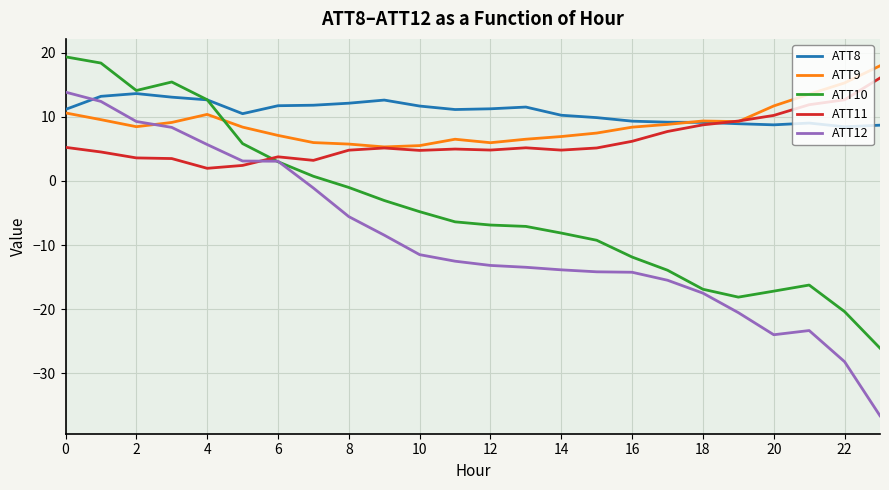

What is the minimum value shown in the chart?

-36.6